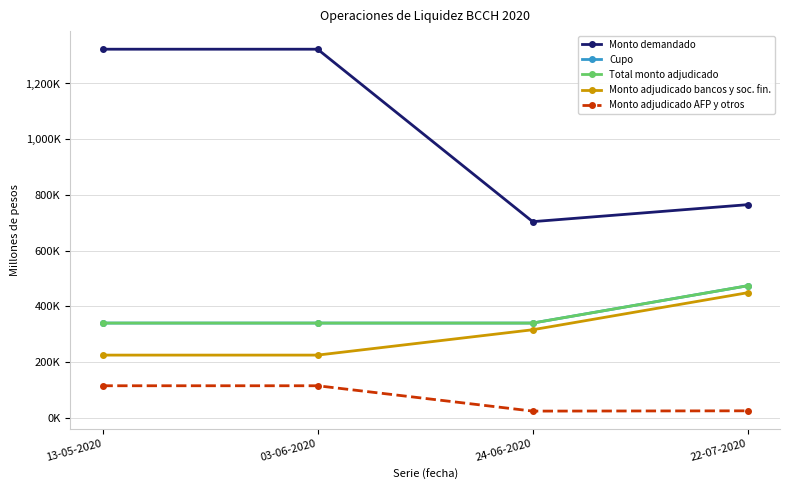

Between 03-06-2020 and 24-06-2020, which is larger?

03-06-2020